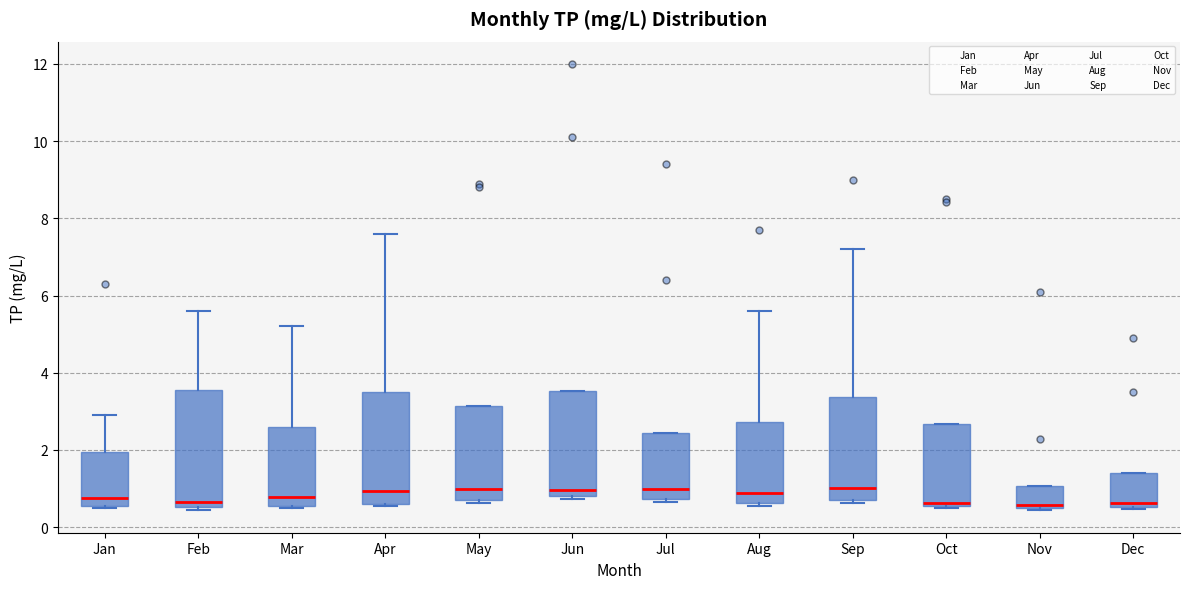

Reading left to right, transcribe this box plot: for each box, give where its median line is, the range the box spans, and where its two whiskers end, as read against the y-axis. The values are not printed on the chart, so give them approximately, as read against the axis.

Jan: median 0.8, box 0.6 to 2.0, whiskers 0.4 to 3.0
Feb: median 0.6 (just above the box's lower edge), box 0.6 to 3.6, whiskers 0.4 to 5.6
Mar: median 0.8, box 0.6 to 2.6, whiskers 0.4 to 5.2
Apr: median 1.0, box 0.6 to 3.6, whiskers 0.6 (just below the box's lower edge) to 7.6
May: median 1.0, box 0.8 to 3.2, whiskers 0.6 to 3.2
Jun: median 1.0, box 0.8 to 3.6, whiskers 0.8 (just below the box's lower edge) to 3.6
Jul: median 1.0, box 0.8 to 2.4, whiskers 0.6 to 2.4
Aug: median 0.8, box 0.6 to 2.8, whiskers 0.6 (just below the box's lower edge) to 5.6
Sep: median 1.0, box 0.6 to 3.4, whiskers 0.6 (just below the box's lower edge) to 7.2
Oct: median 0.6 (just above the box's lower edge), box 0.6 to 2.6, whiskers 0.4 to 2.6
Nov: median 0.6, box 0.4 to 1.0, whiskers 0.4 to 1.0
Dec: median 0.6 (just above the box's lower edge), box 0.6 to 1.4, whiskers 0.4 to 1.4